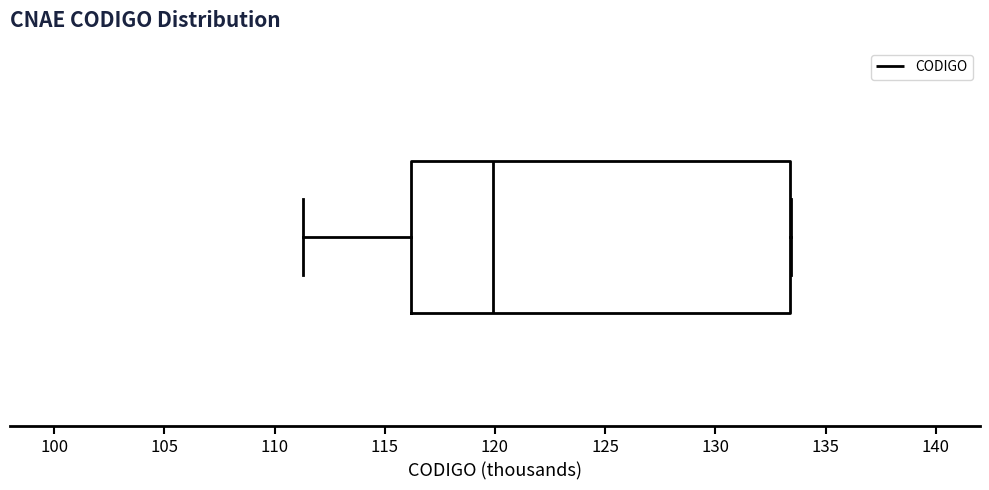

Where does the left whisker of the box end on the x-axis? The values are not printed on the chart, so give them approximately, as read against the axis.

111.5